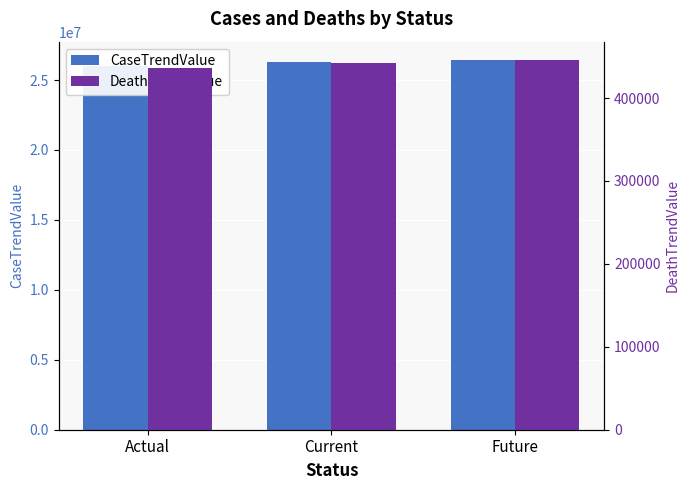

How many data points does each series have?

3